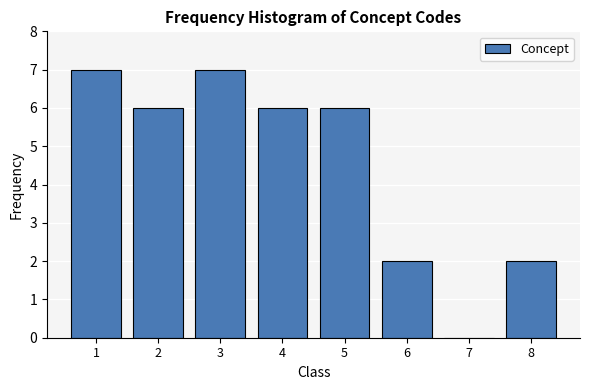

Reading left to right, what are all the values shown in this chart?

1=7	2=6	3=7	4=6	5=6	6=2	7=0	8=2